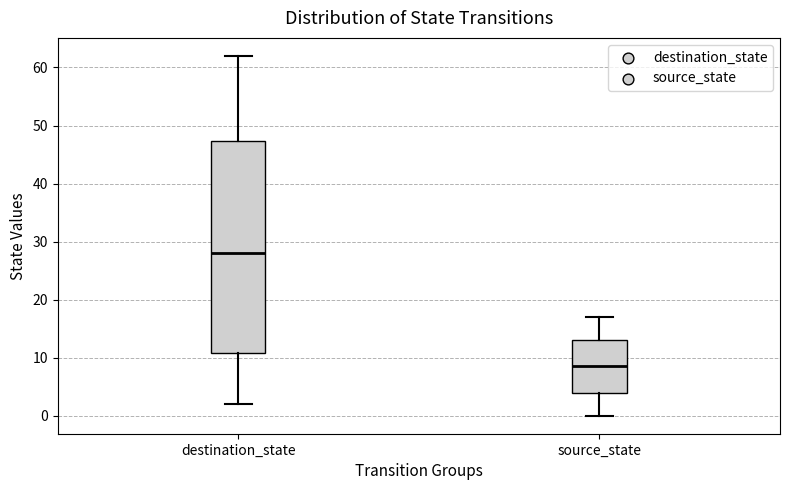

Which box has the highest median line?

destination_state